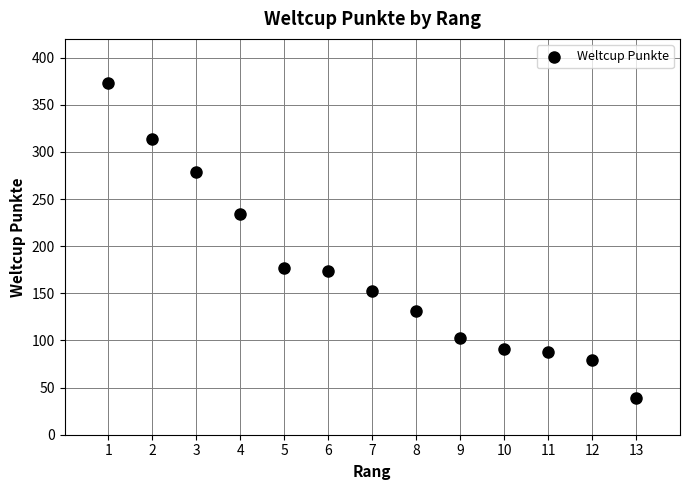

What is the range of X values (max minus min)?

12